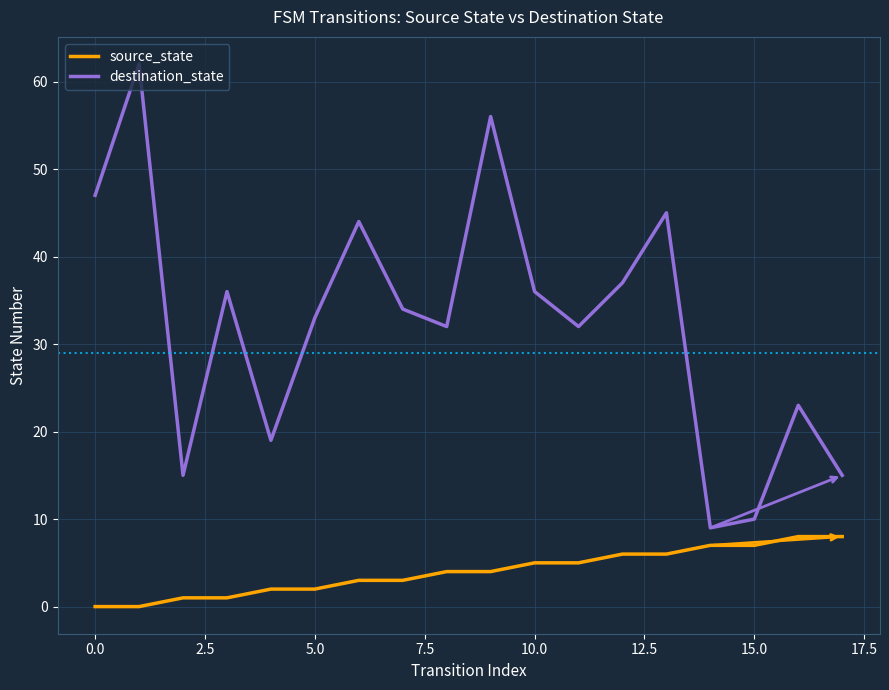

Which series has the largest total across all categories?

destination_state